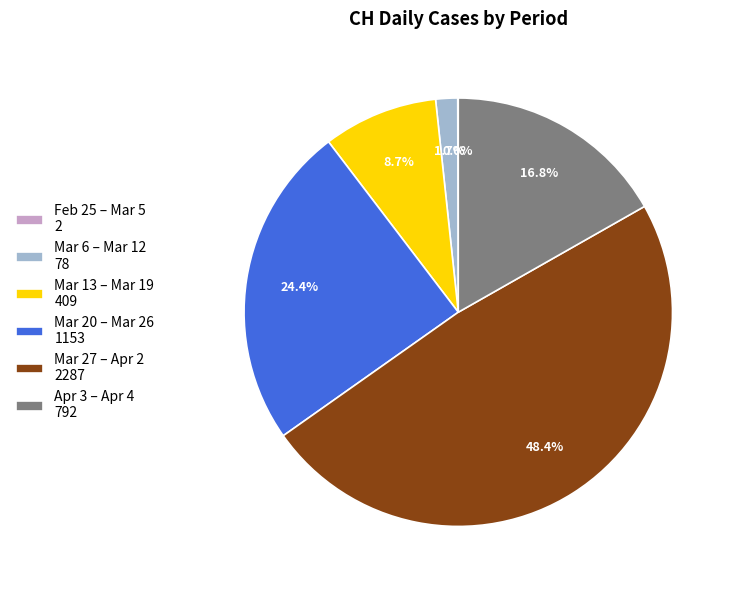

Which has a higher value, Mar 13 – Mar 19 409 or Mar 6 – Mar 12 78?

Mar 13 – Mar 19 409